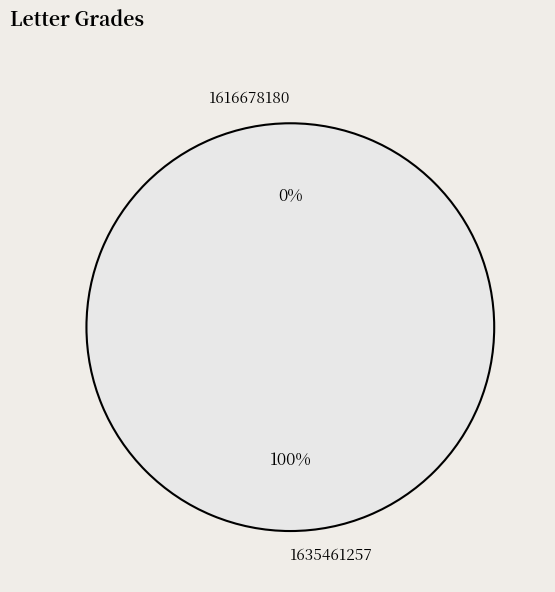

How many segments does this pie chart have?

2